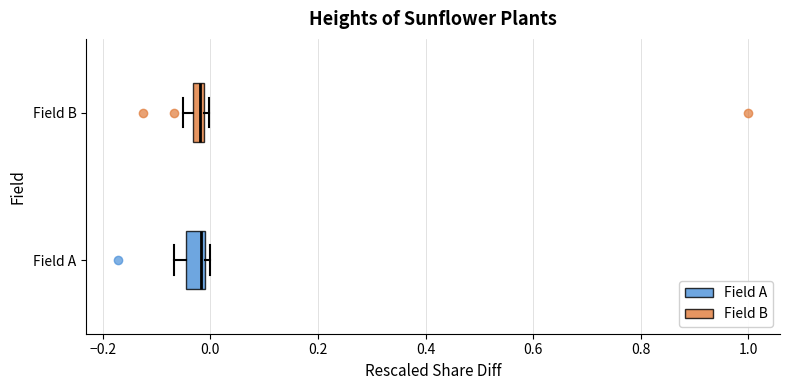

Where is the right edge of the box for Field A on the x-axis? The values are not printed on the chart, so give them approximately, as read against the axis.

-0.02